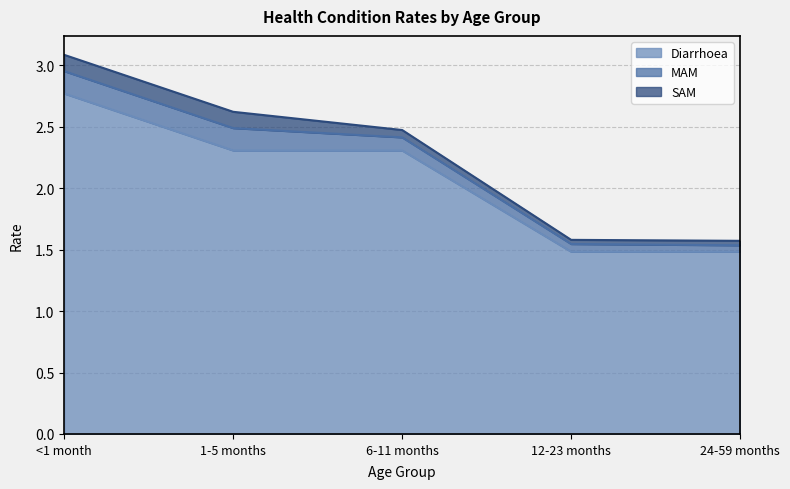

True or false: SAM and MAM cross at least once.

False